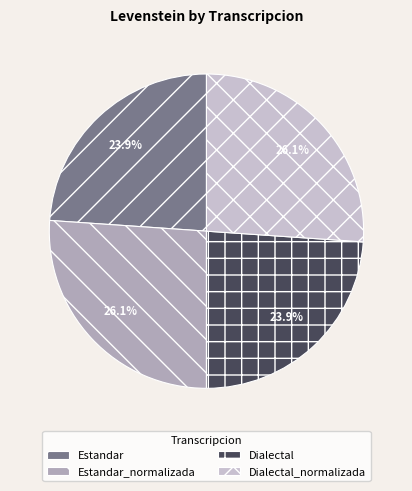

To the nearest percent, what percentage of the pie is Dialectal?

24%